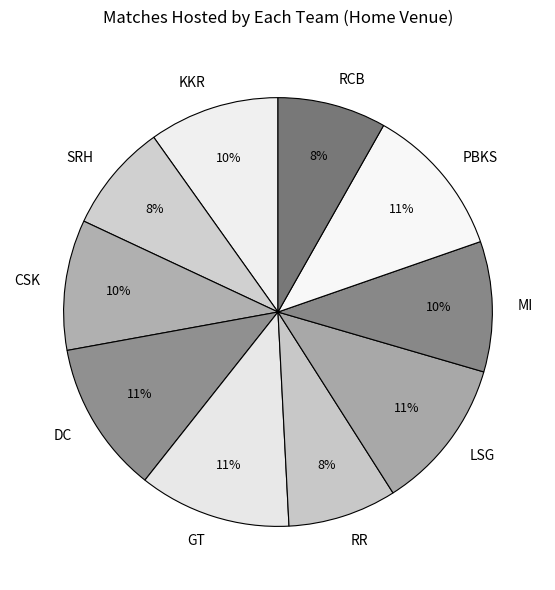

True or false: GT accounts for 11% of the total.

True